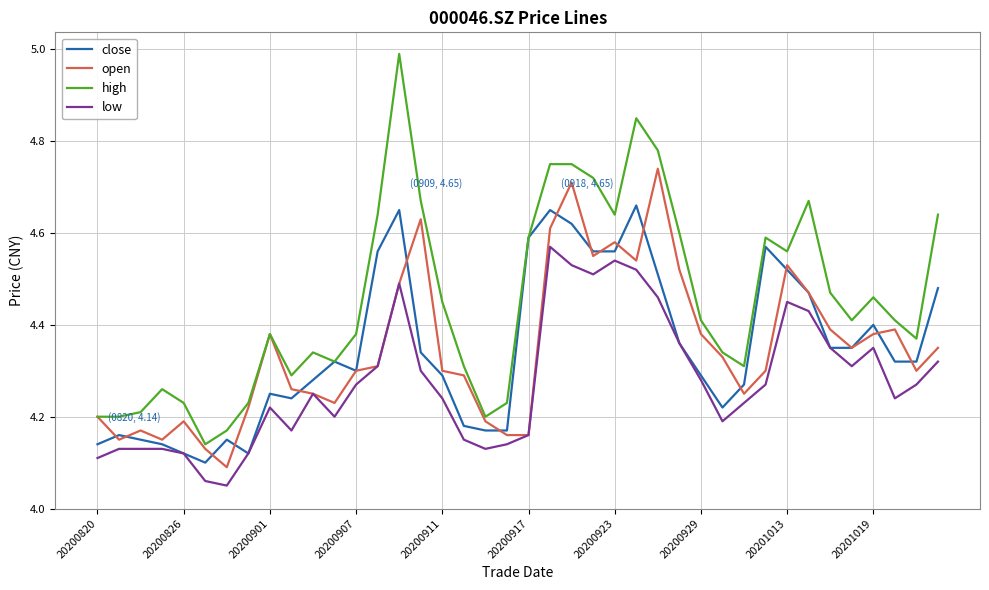

Rank the series by their maximum value, from highest to lowest.

high, open, close, low